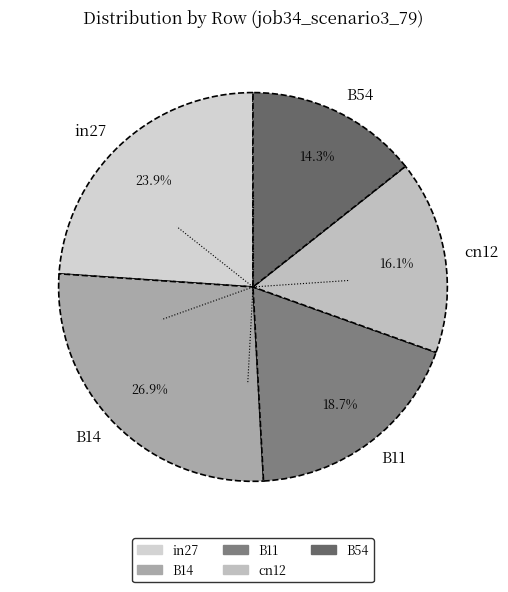

Which category has the biggest portion of the pie?

B14